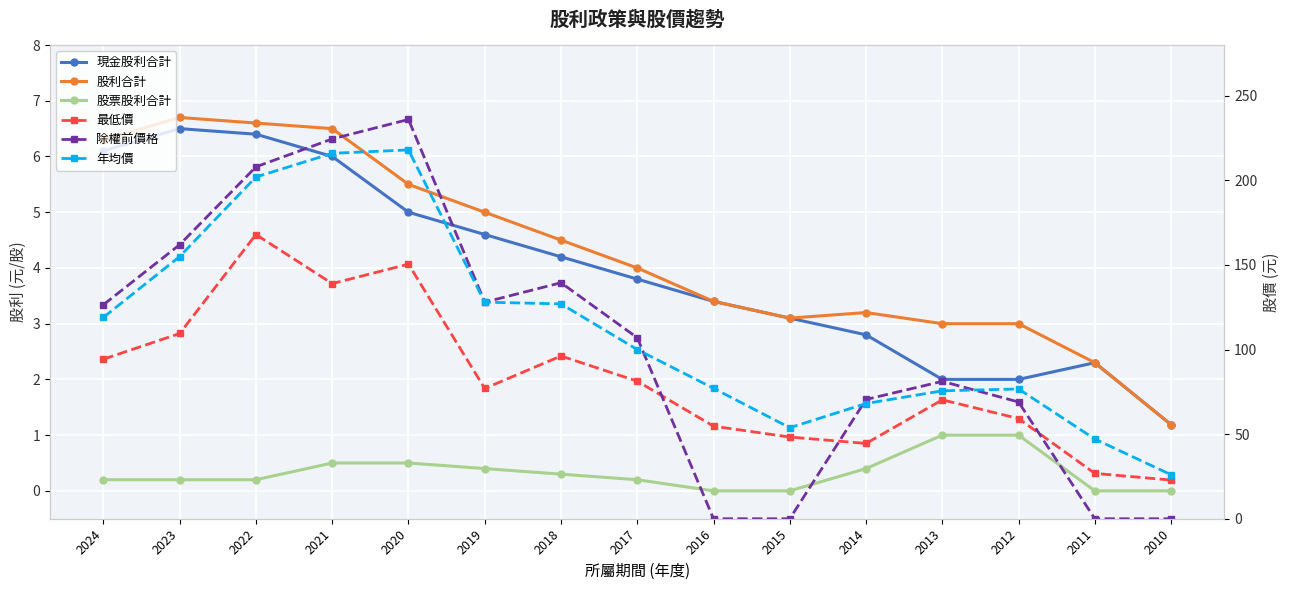

Which series has the largest total across all categories?

年均價